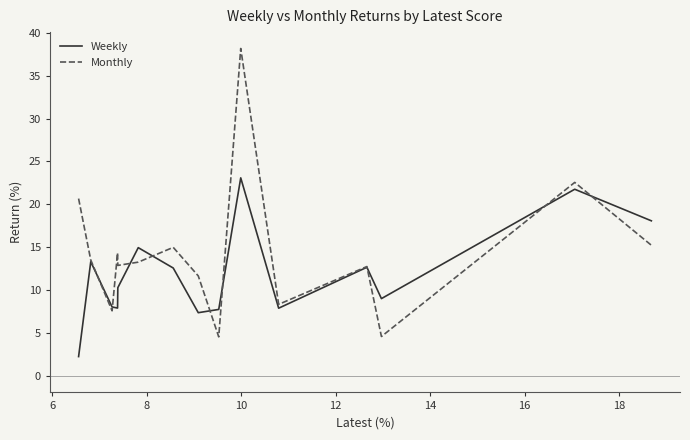

Does the chart have visible grid lines?

No